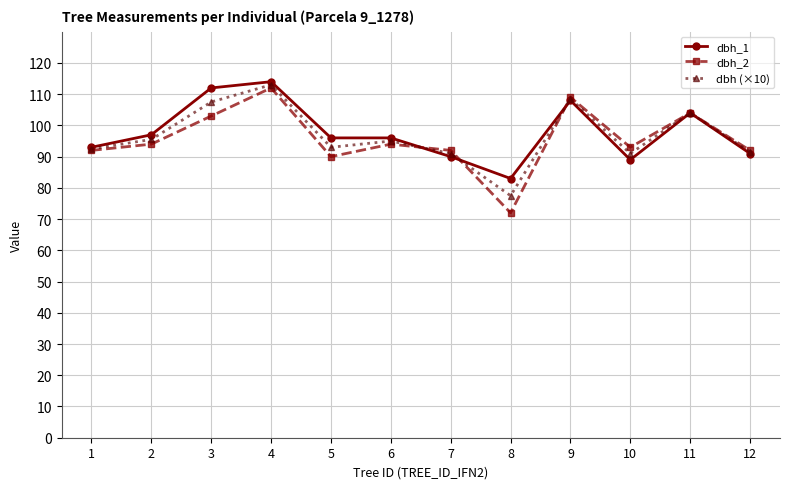

At which category is the sum across all series the highest?

4